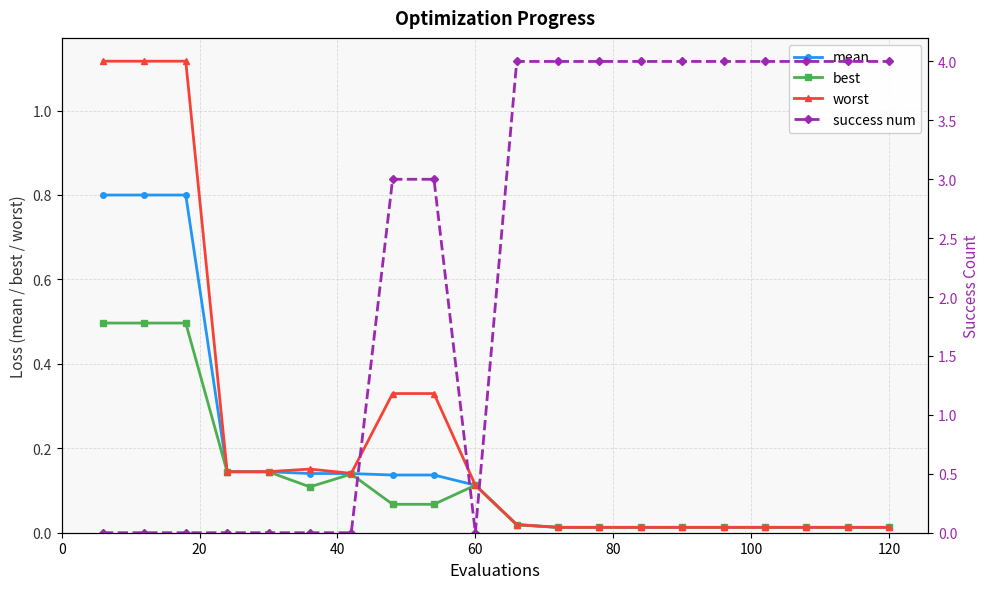

What is the highest value of the best series?

0.5